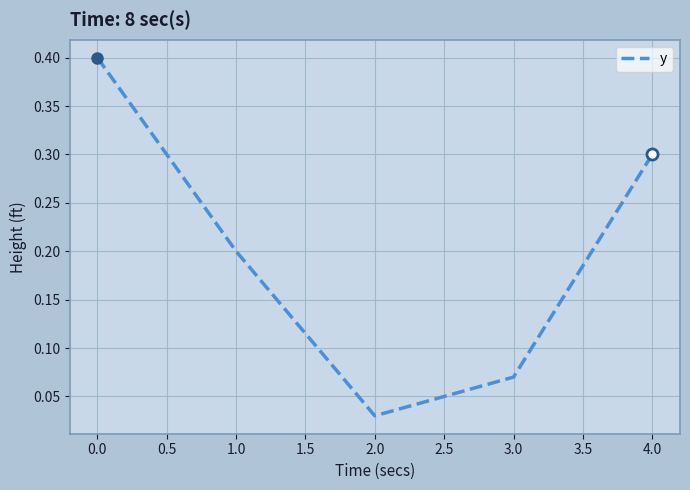

Does the chart have visible grid lines?

Yes